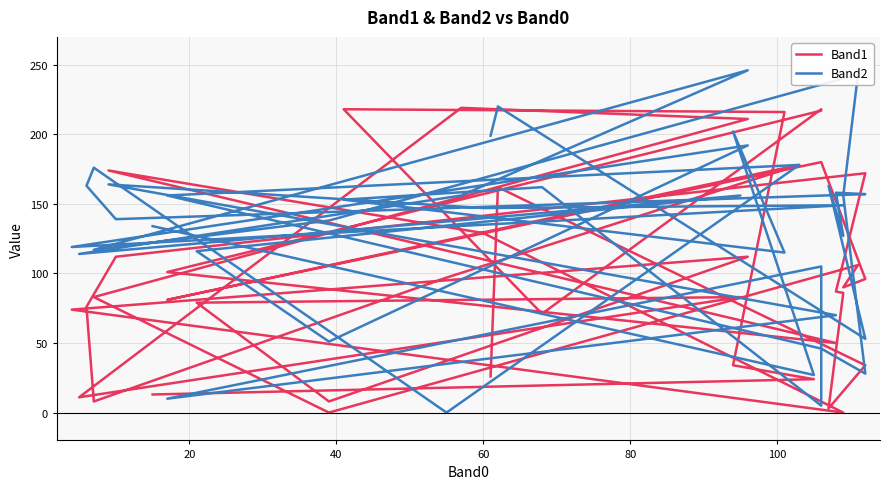

Where is the first local maximum for Band2?

20